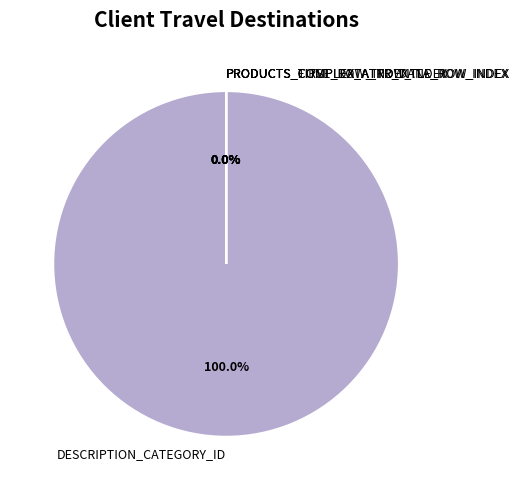

To the nearest percent, what is the average slice percentage?

20%